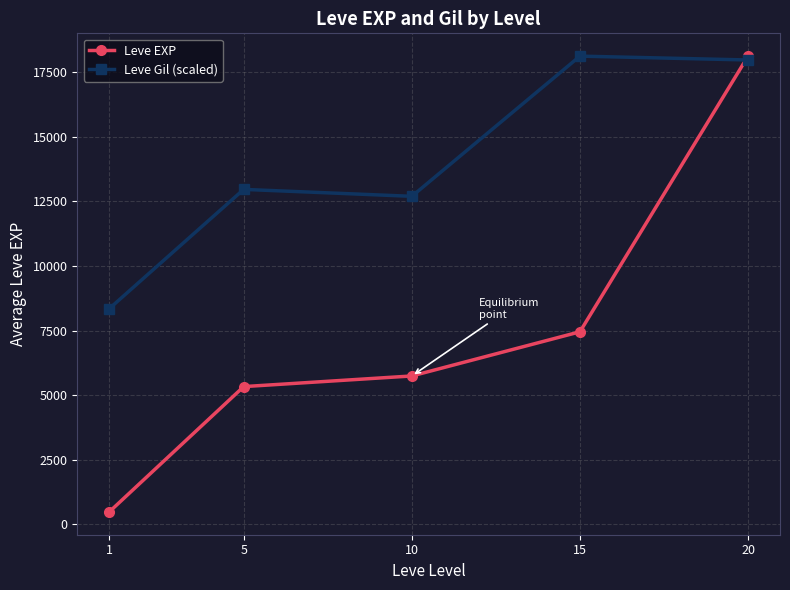

What is the approximate value of Leve Gil (scaled) at 15?

18127.5